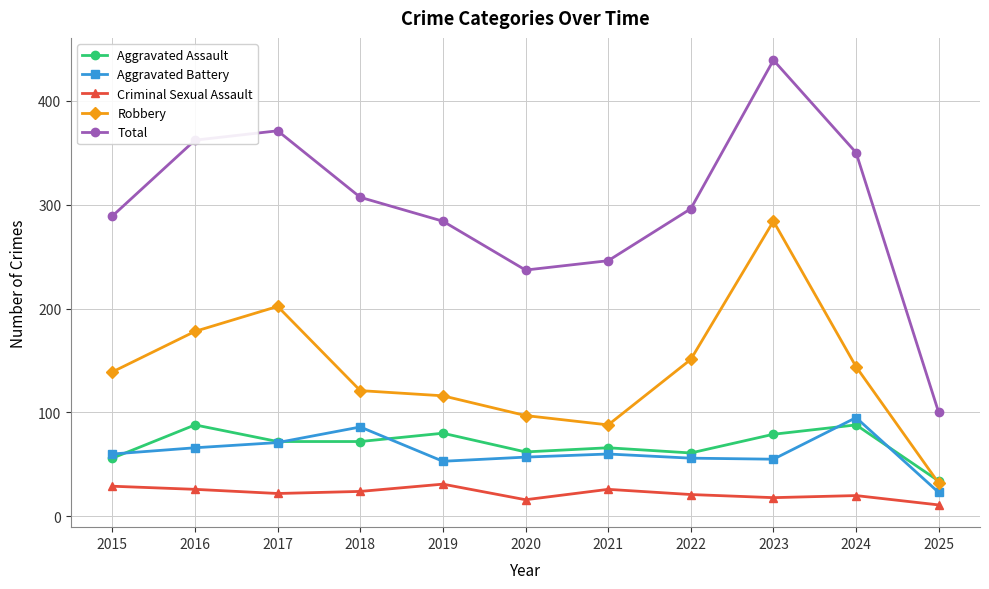

What is the difference between the maximum and minimum values in the Total series?

339